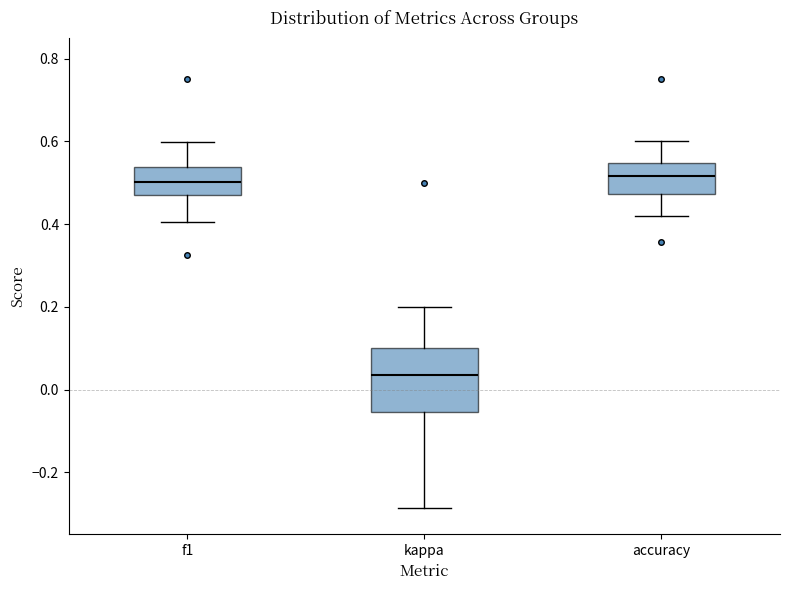

Reading left to right, read every box against the y-axis: the position of its median line, the range the box covers, and the ends of its whiskers. The values are not printed on the chart, so give them approximately, as read against the axis.

f1: median 0.50, box 0.46 to 0.54, whiskers 0.40 to 0.60
kappa: median 0.04, box -0.06 to 0.10, whiskers -0.28 to 0.20
accuracy: median 0.52, box 0.48 to 0.54, whiskers 0.42 to 0.60